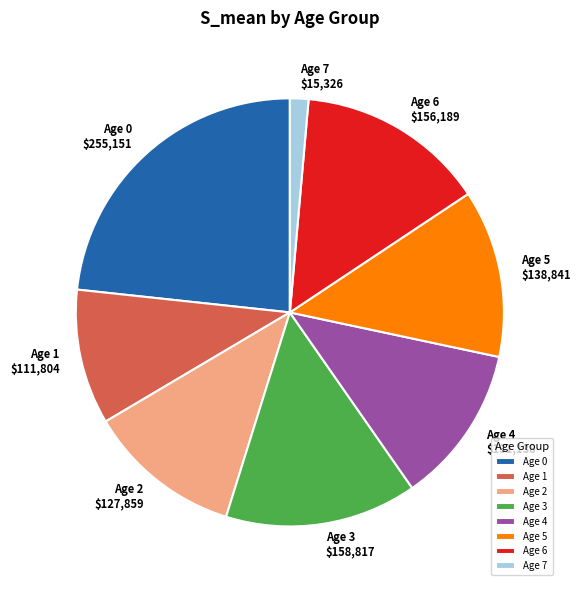

Does Age 7 $15,326 represent more than half of the total?

No